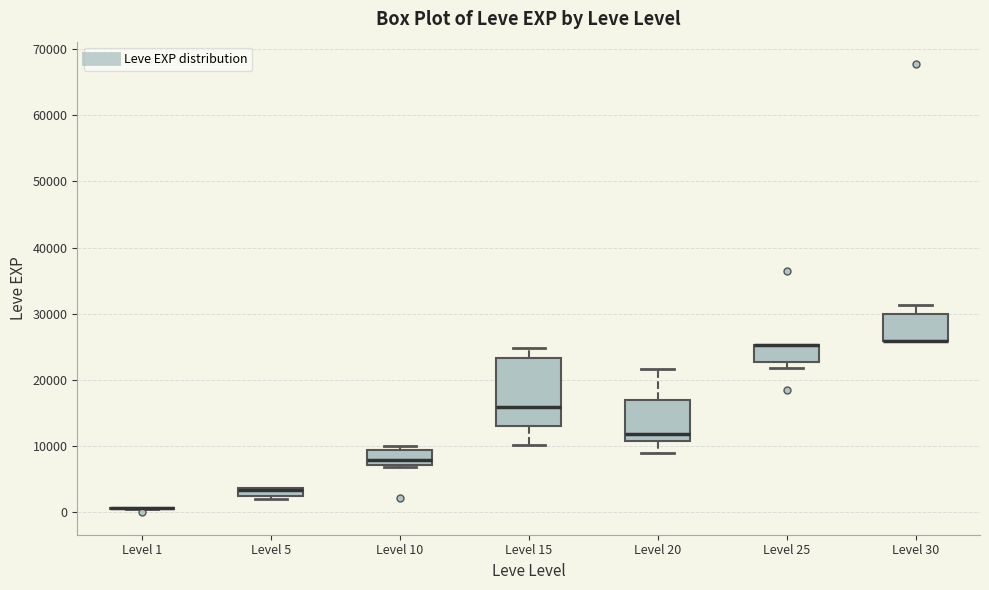

Where does the upper whisker of the box for Level 20 end on the y-axis? The values are not printed on the chart, so give them approximately, as read against the axis.

22000